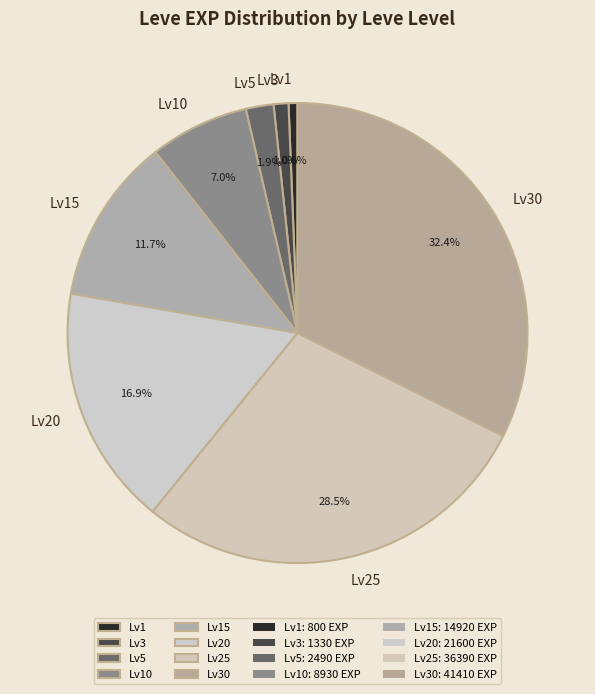

Is there any slice that represents more than half of the pie?

No